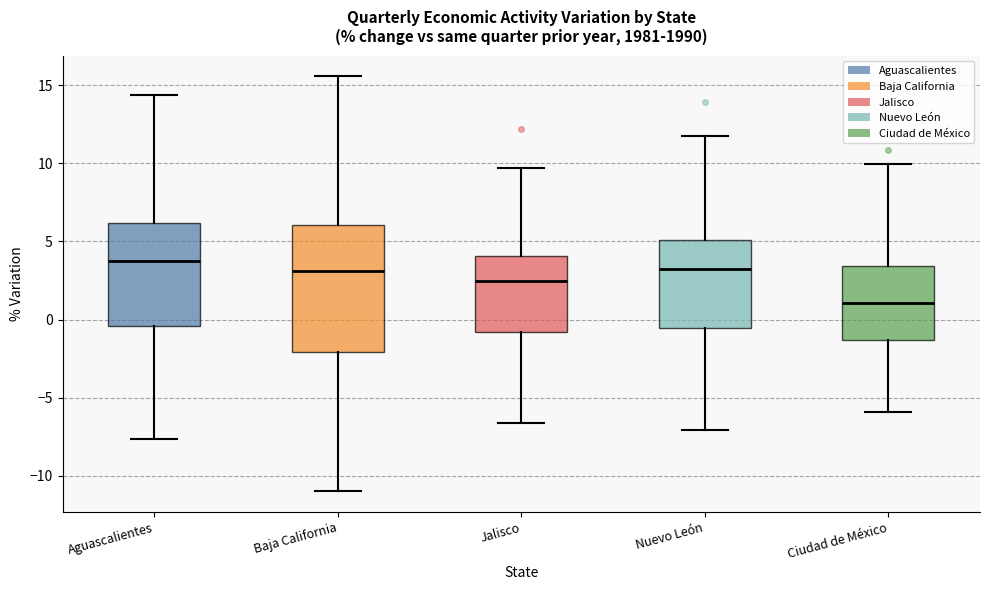

Comparing the boxes themselves (not the whiskers), which one is the tallest?

Baja California